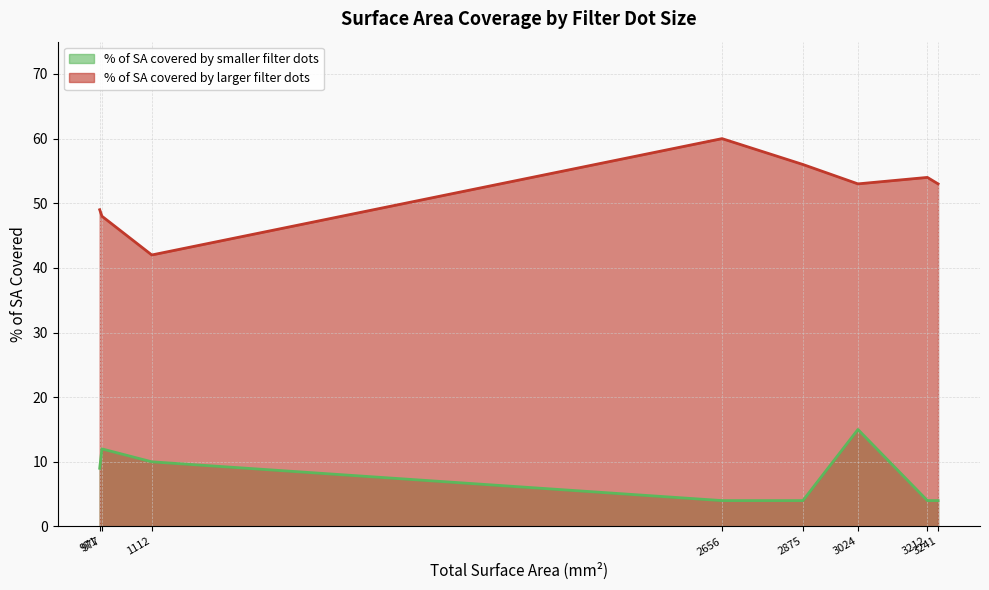

At which category is the sum across all series the highest?

3024